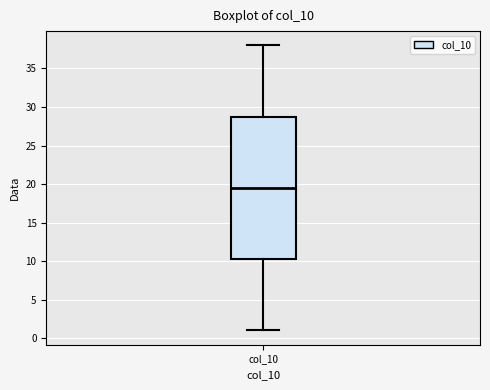

Read this box plot against the y-axis: the position of the median line, the range covered by the box, and the ends of both whiskers. The values are not printed on the chart, so give them approximately, as read against the axis.

median 19.5, box 10.5 to 29.0, whiskers 1.0 to 38.0